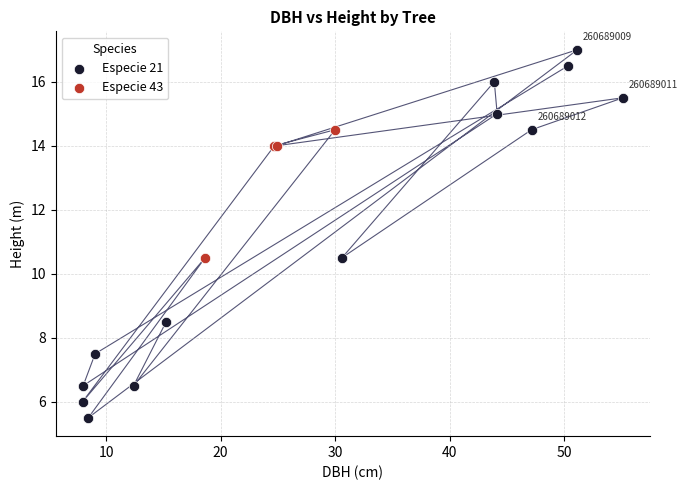

Which series reaches the maximum Y coordinate?

Especie 21